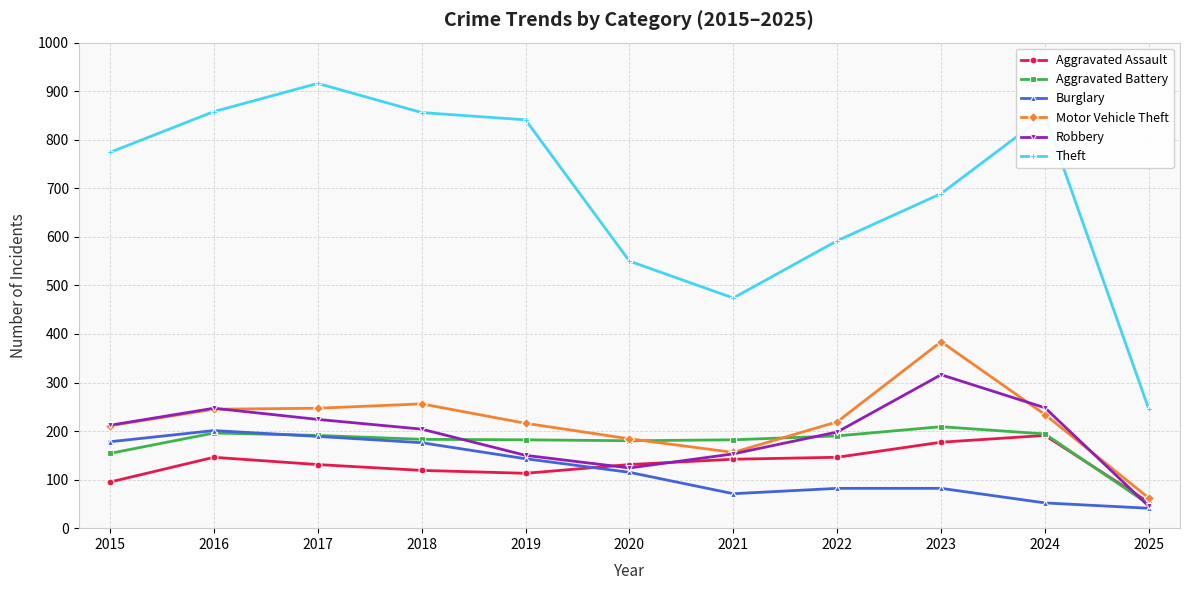

At which label does Aggravated Assault first exceed 131?

2016